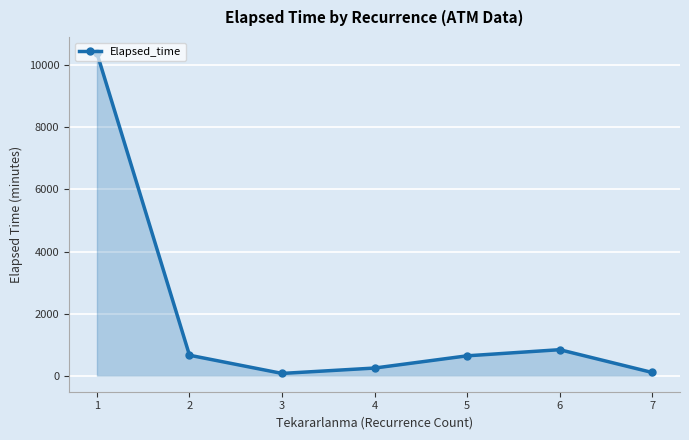

How many distinct data groups are displayed?

1